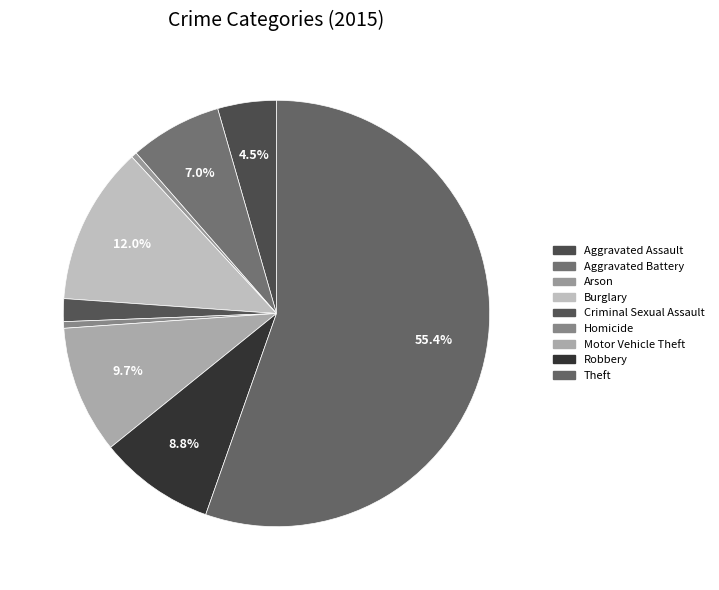

How many segments does this pie chart have?

9